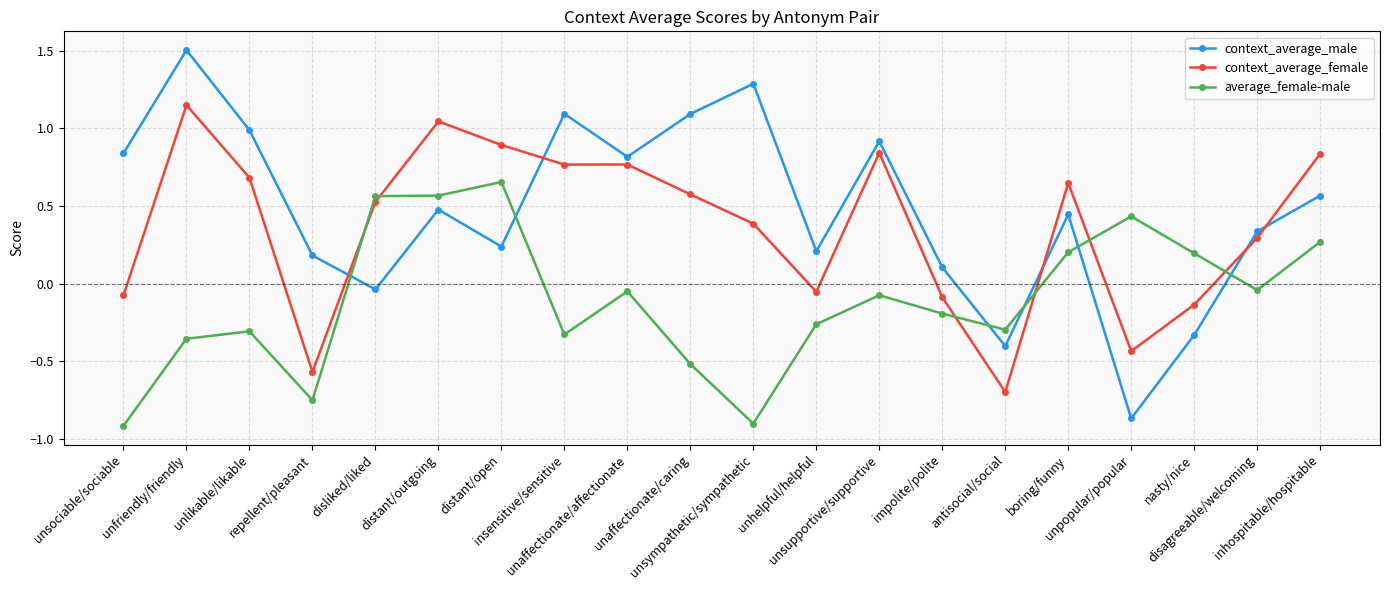

What position from the left is distant/open?

7